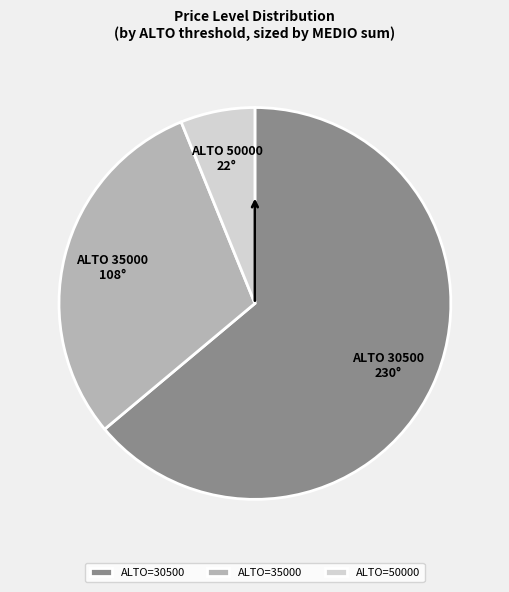

Is the sum of ALTO=50000 and ALTO=35000 greater than half?

No